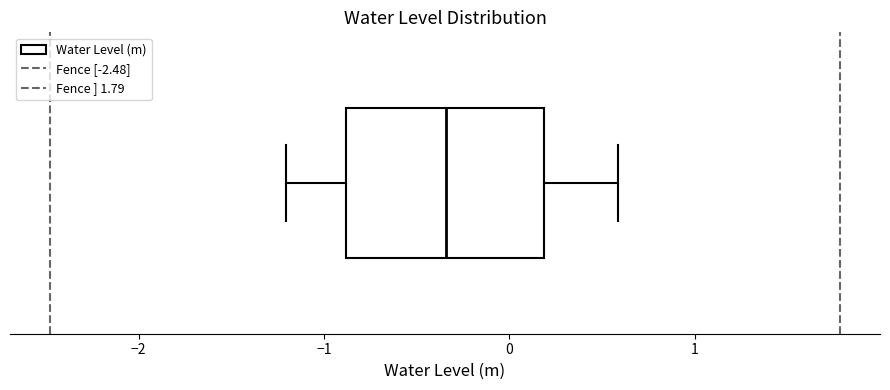

Read this box plot against the x-axis: the position of the median line, the range covered by the box, and the ends of both whiskers. The values are not printed on the chart, so give them approximately, as read against the axis.

median -0.3, box -0.9 to 0.2, whiskers -1.2 to 0.6